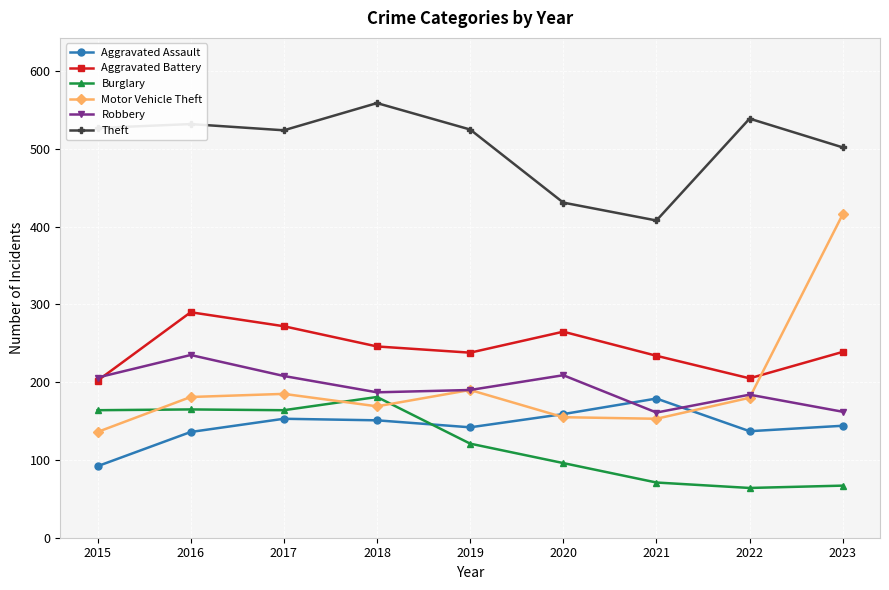

What is the total value across all series at 2015?

1327